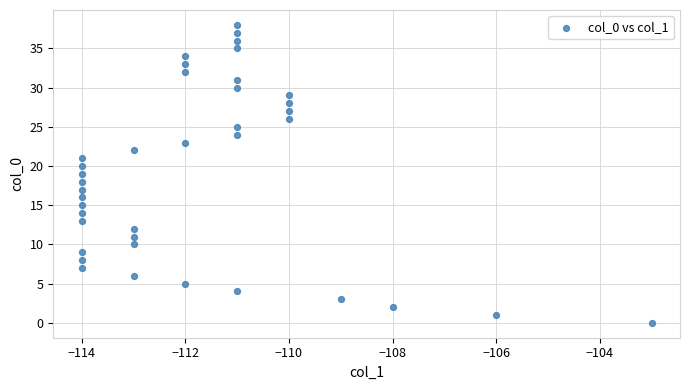

What is the range of X values (max minus min)?

11